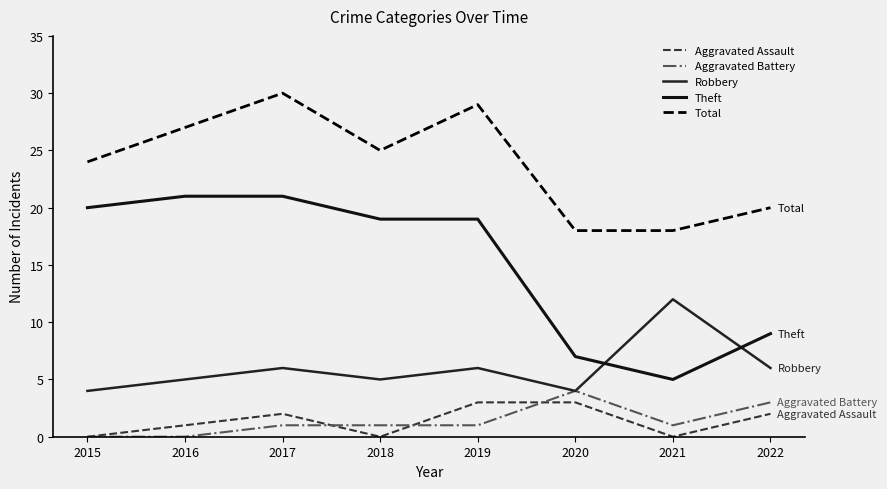

What is the spread (max minus min) of values at 2015?

24